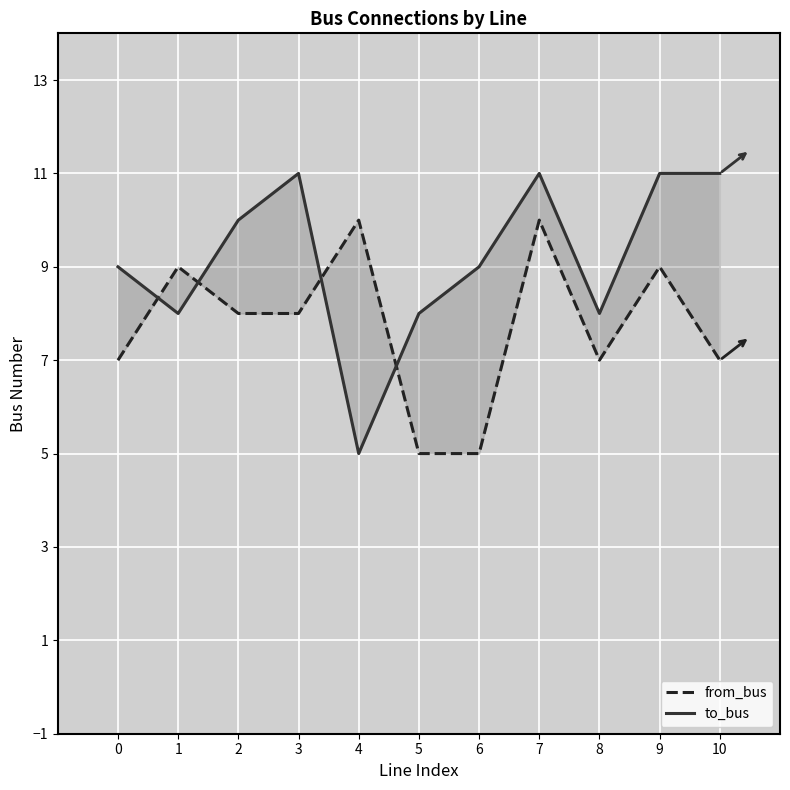

At which label does from_bus reach its peak?

4